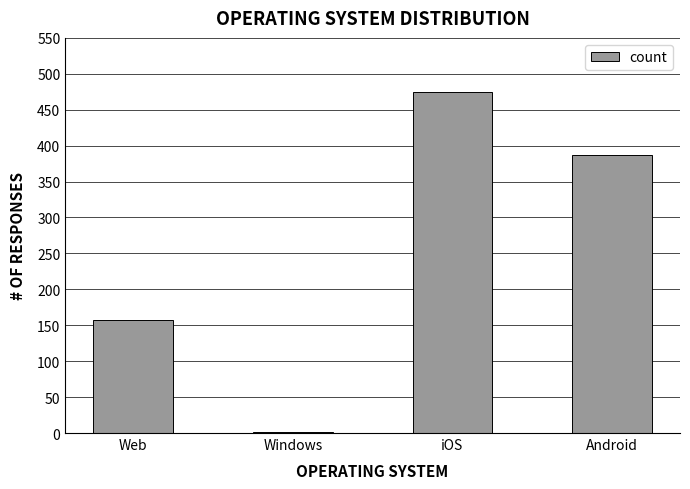

What is the greatest value displayed?

475